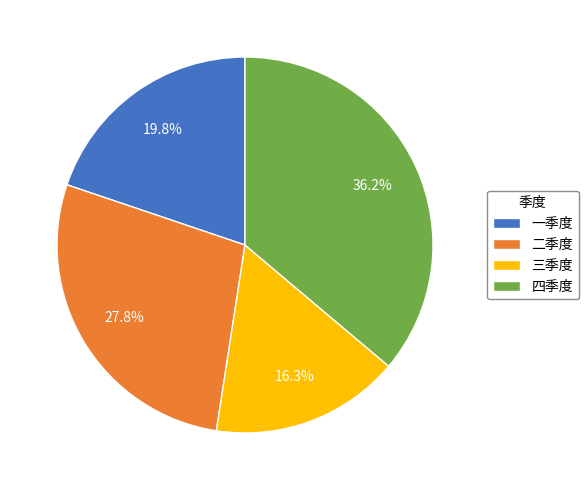

What percentage do 四季度 and 三季度 together represent?

52.4%